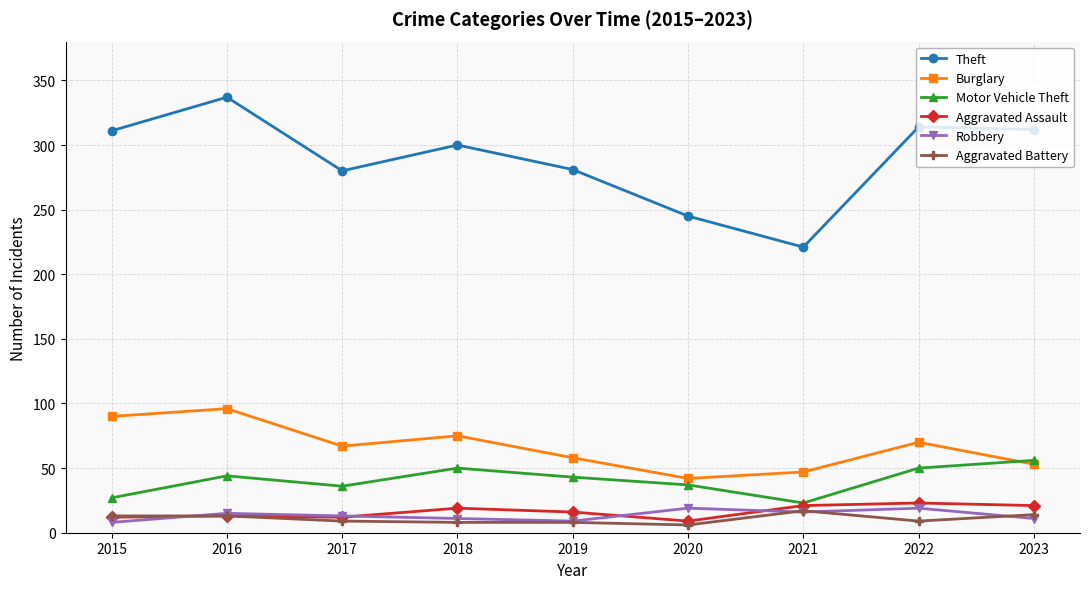

What is the minimum value shown in the chart?

6